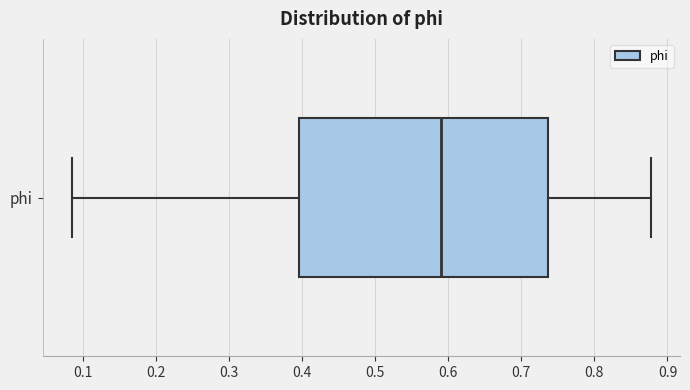

Read this box plot against the x-axis: the position of the median line, the range covered by the box, and the ends of both whiskers. The values are not printed on the chart, so give them approximately, as read against the axis.

median 0.59, box 0.40 to 0.74, whiskers 0.08 to 0.88